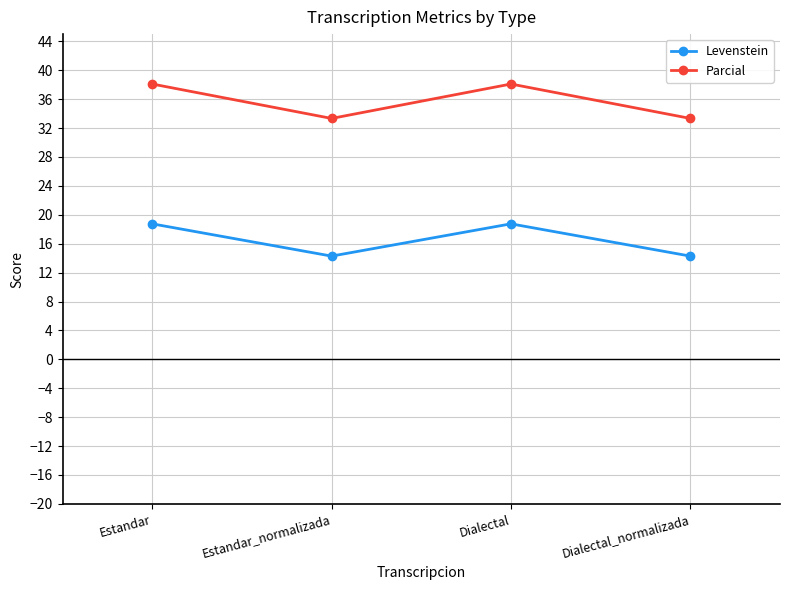

The Levenstein series shows 22.6 at Dialectal_normalizada. True or false?

False